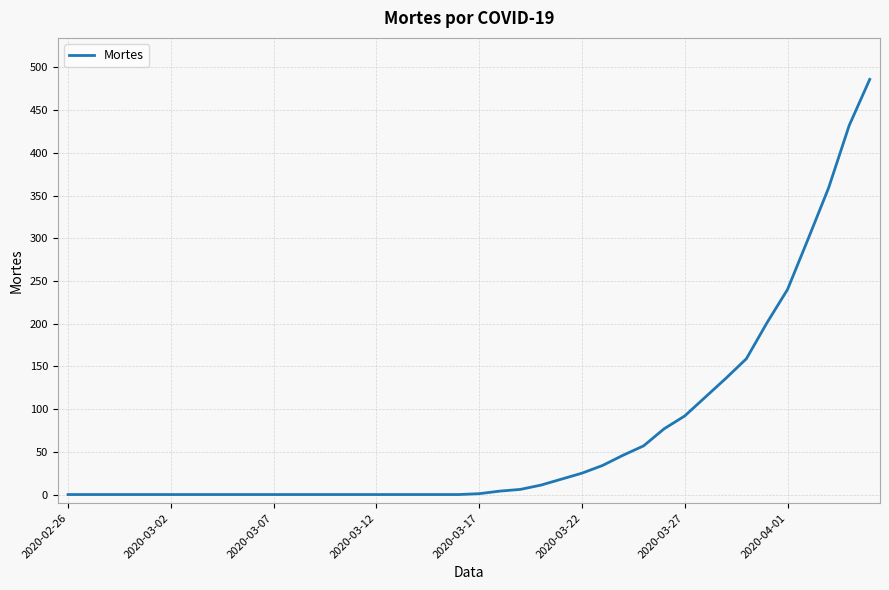

How many categories are shown in the chart?

40